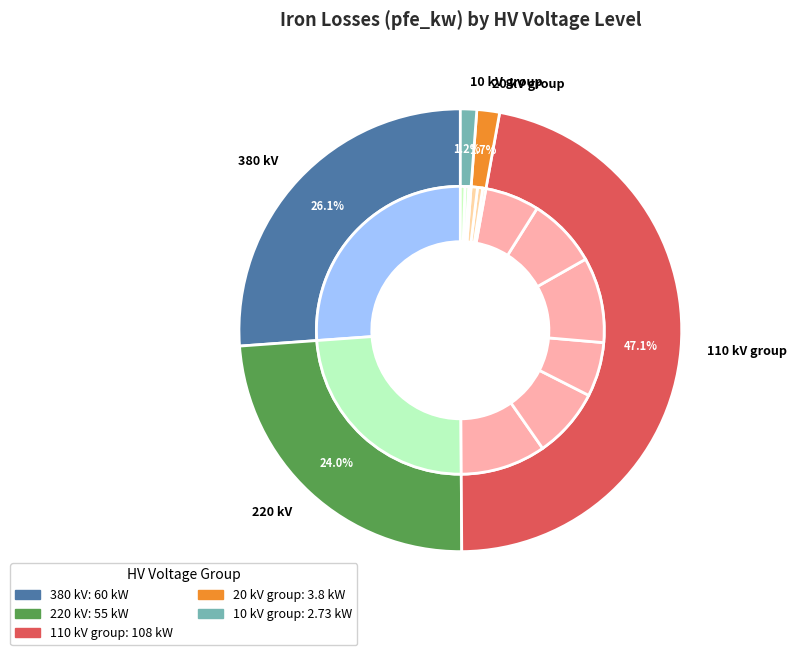

How many slices are in this pie chart?

14